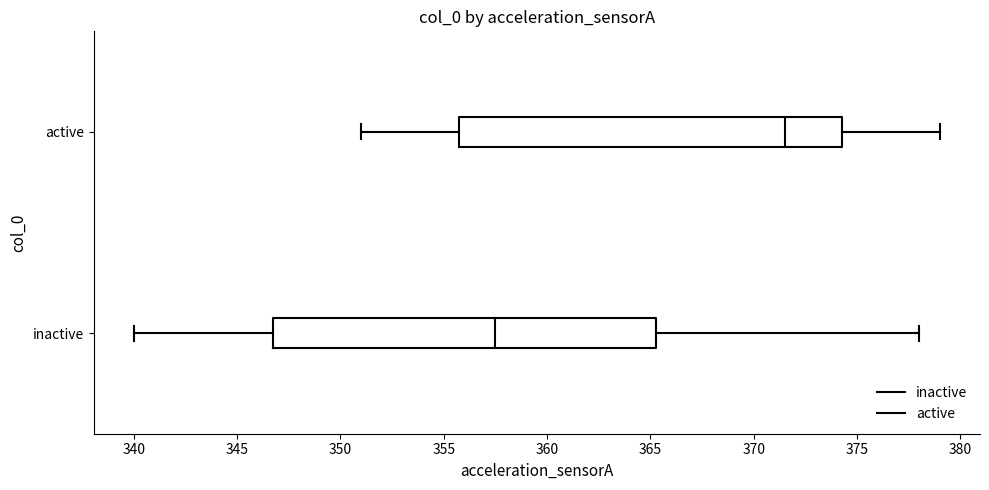

Which box has the furthest to the left median line?

inactive